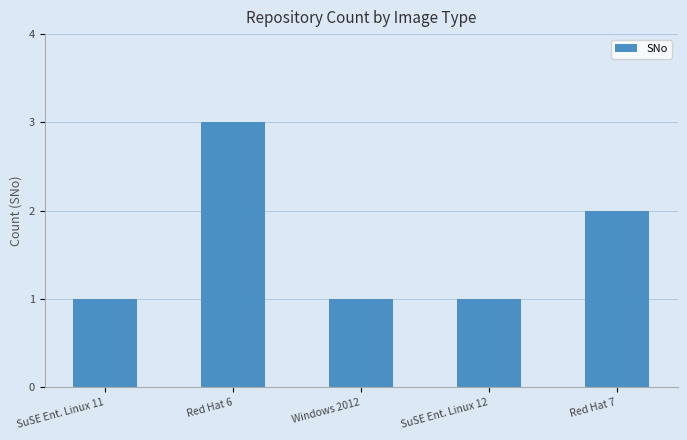

What is the approximate value at Red Hat 6?

3